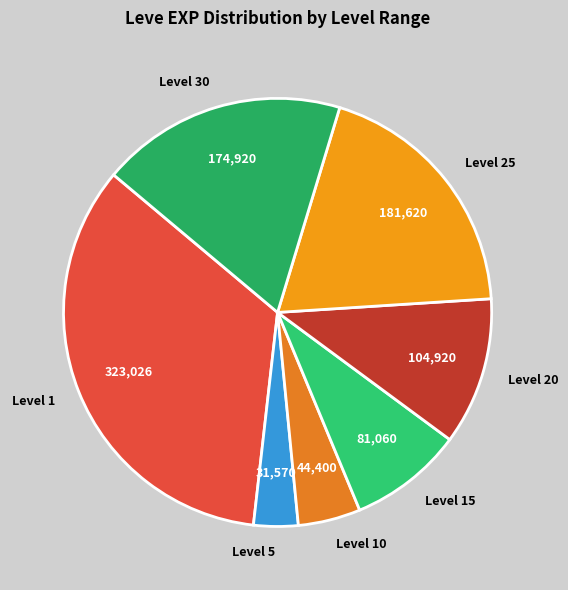

What is the largest slice in the pie chart?

Level 1